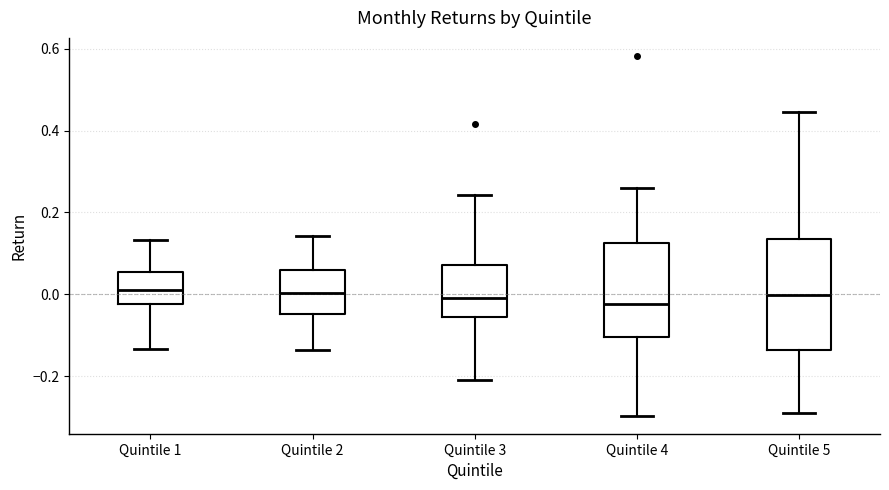

Reading left to right, read every box against the y-axis: the position of its median line, the range the box covers, and the ends of its whiskers. The values are not printed on the chart, so give them approximately, as read against the axis.

Quintile 1: median 0.00, box -0.02 to 0.06, whiskers -0.14 to 0.14
Quintile 2: median 0.00, box -0.04 to 0.06, whiskers -0.14 to 0.14
Quintile 3: median 0.00, box -0.06 to 0.08, whiskers -0.22 to 0.24
Quintile 4: median -0.02, box -0.10 to 0.12, whiskers -0.30 to 0.26
Quintile 5: median 0.00, box -0.14 to 0.14, whiskers -0.30 to 0.44